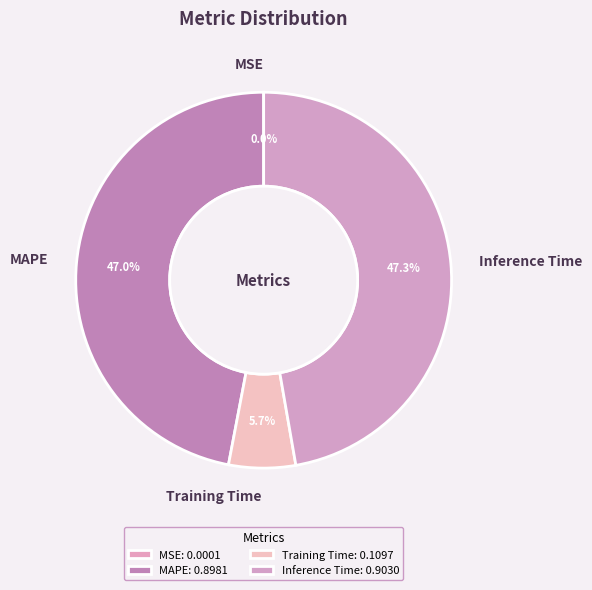

What percentage is NOT represented by Inference Time?

52.7%